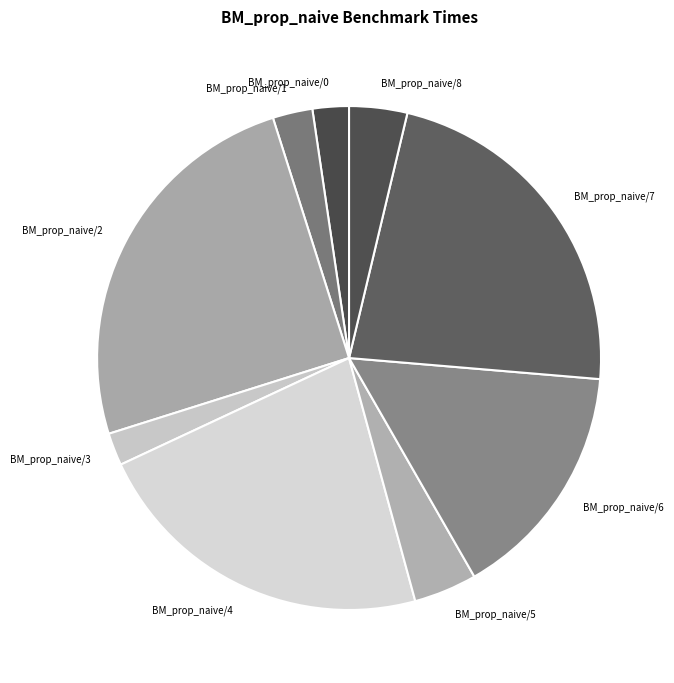

Between BM_prop_naive/8 and BM_prop_naive/2, which is larger?

BM_prop_naive/2